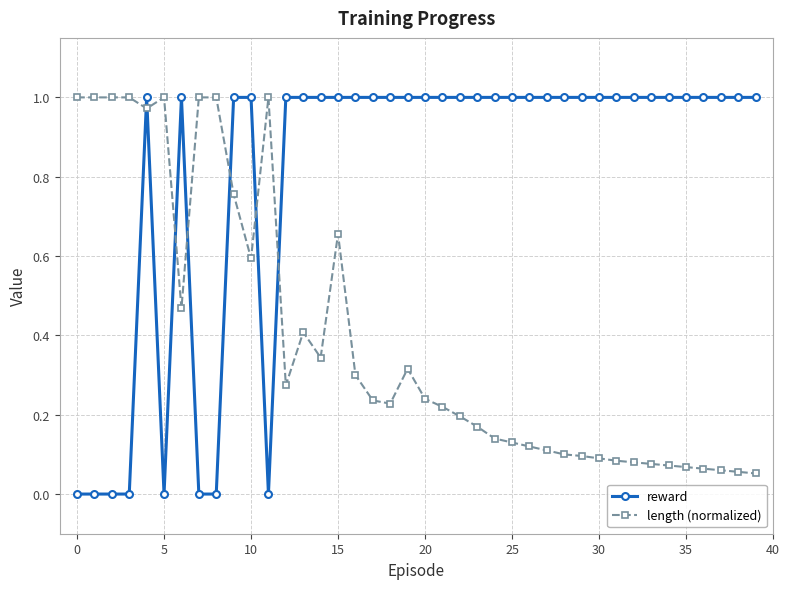

Does the chart display data point markers on the line(s)?

Yes